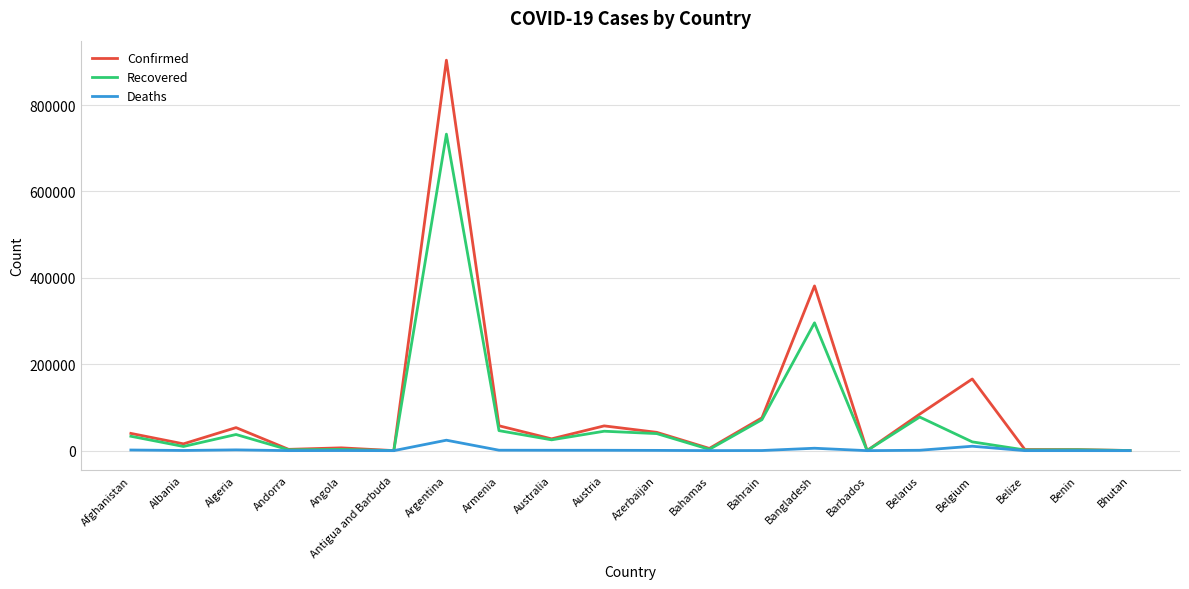

The value of Deaths at Australia is 899. True or false?

True